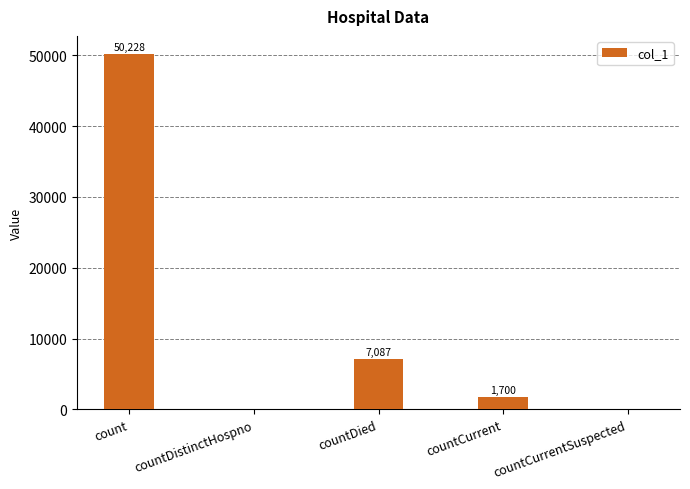

Between countCurrent and countDistinctHospno, which is larger?

countCurrent